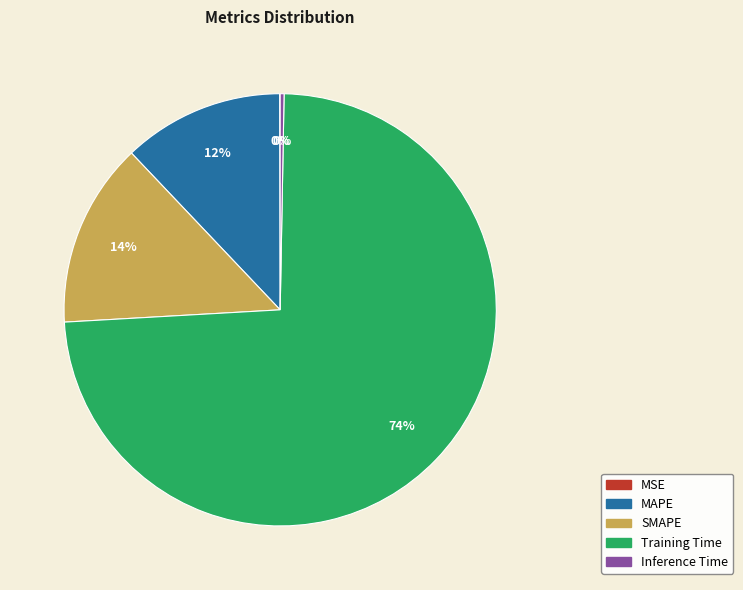

Is there any slice that represents more than half of the pie?

Yes